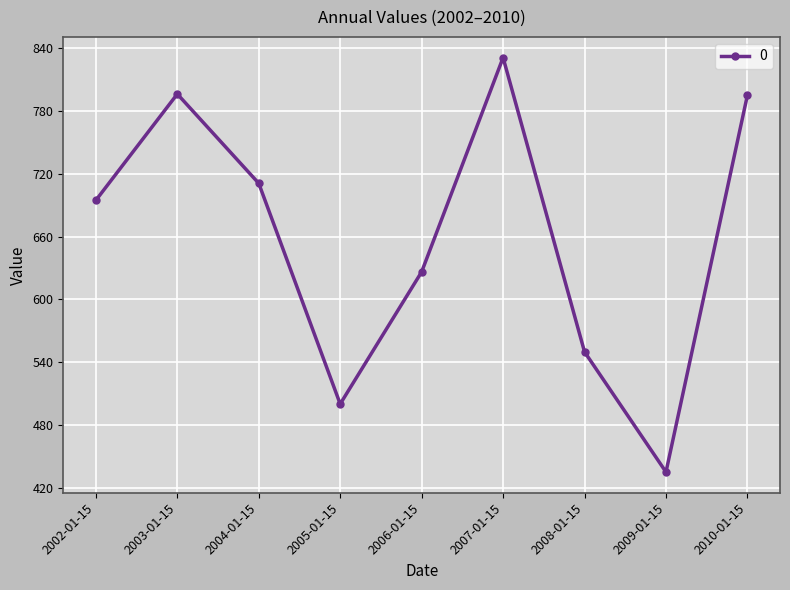

What is the value of the 6th point from the left?

831.2